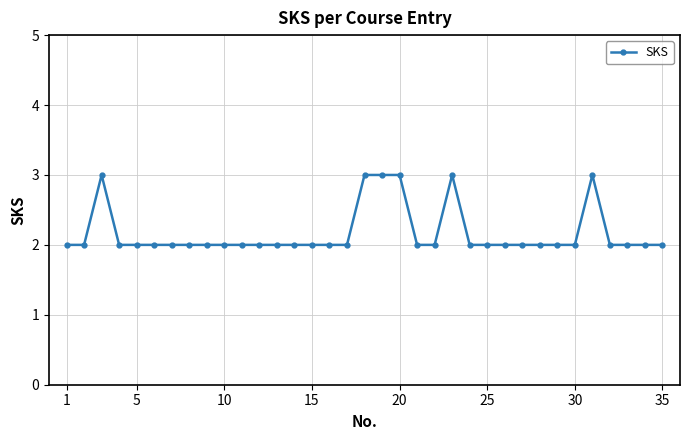

What is the sum of all values?

76